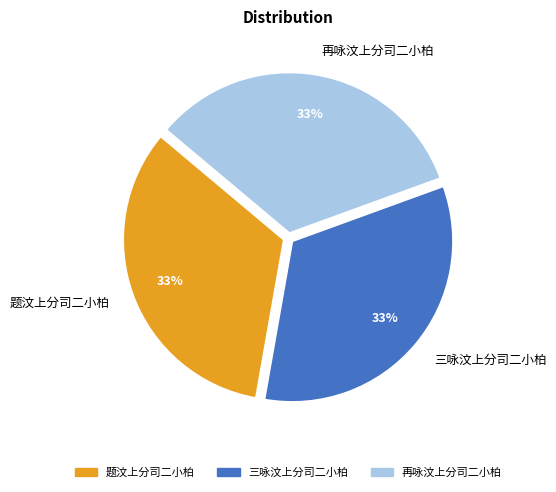

Is the sum of 再咏汶上分司二小柏 and 题汶上分司二小柏 greater than half?

Yes